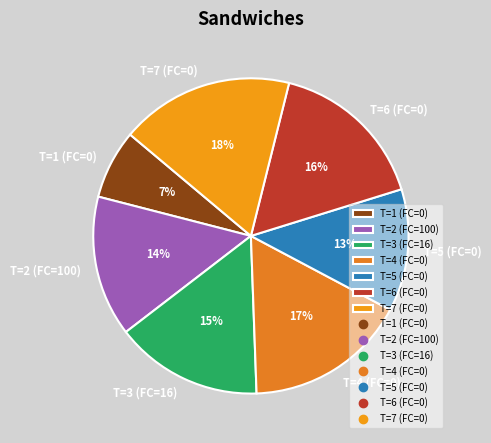

To the nearest percent, what portion does T=4 (FC=0) represent?

17%